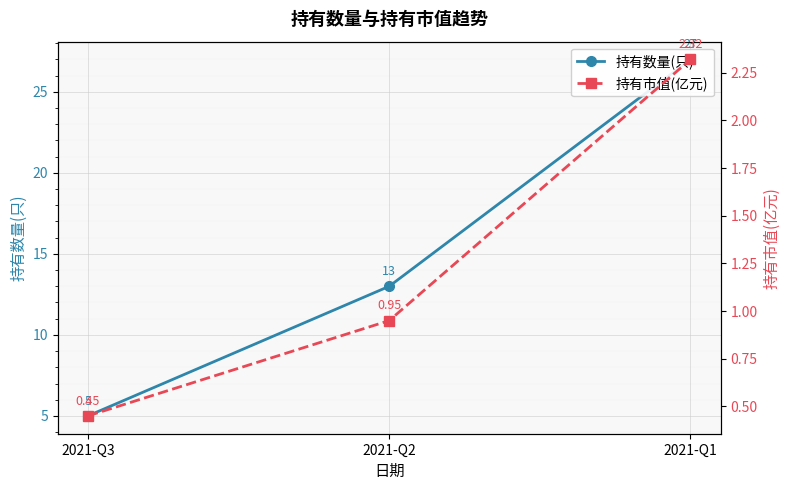

What is the total value across all series at 2021-Q1?

29.3